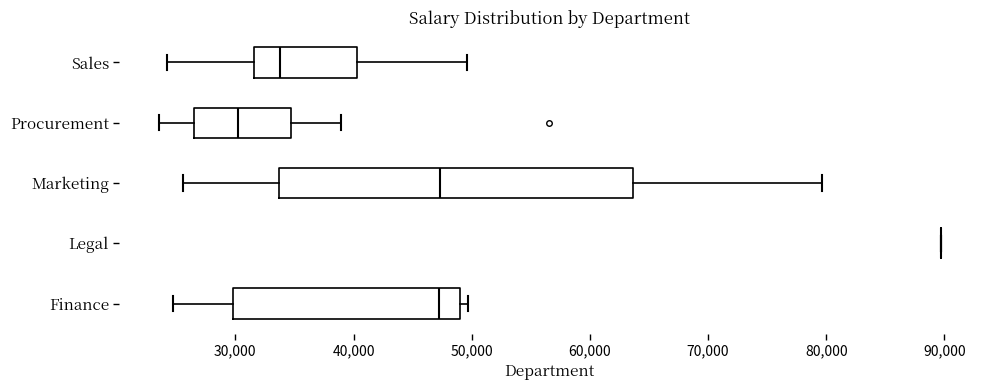

Reading bottom to top, read every box against the x-axis: the position of its median line, the range the box covers, and the ends of its whiskers. The values are not printed on the chart, so give them approximately, as read against the axis.

Finance: median 47000, box 30000 to 49000, whiskers 25000 to 50000
Legal: box collapsed to a line at 90000, whiskers 90000 to 90000
Marketing: median 47000, box 34000 to 64000, whiskers 26000 to 80000
Procurement: median 30000, box 27000 to 35000, whiskers 24000 to 39000
Sales: median 34000, box 32000 to 40000, whiskers 24000 to 50000